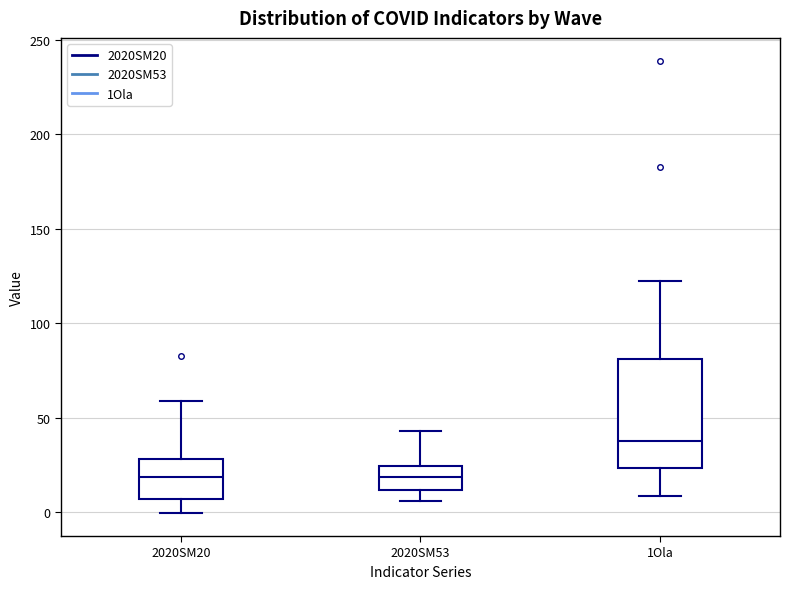

Comparing the boxes themselves (not the whiskers), which one is the tallest?

1Ola